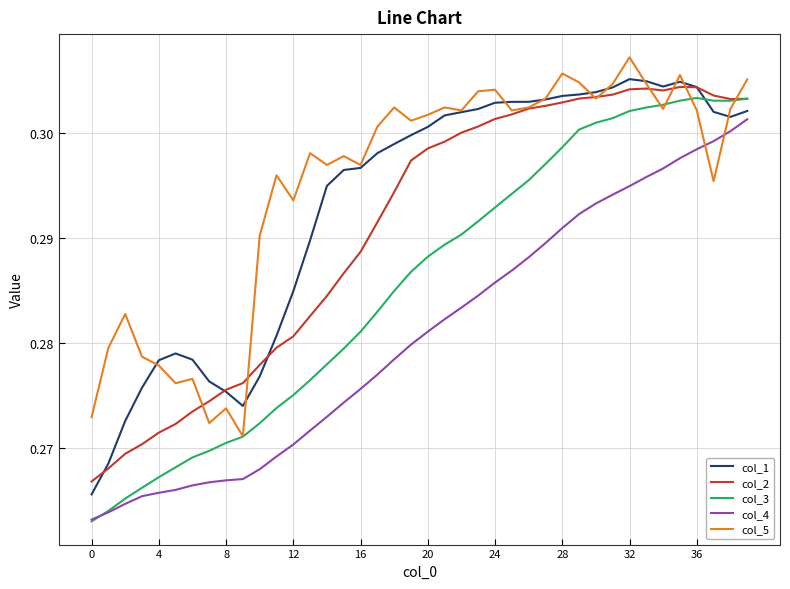

Does the chart have visible grid lines?

Yes